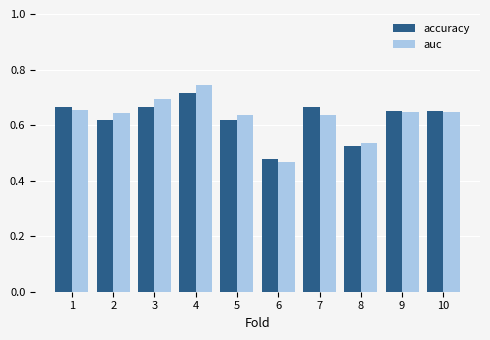

How many bars are there in total?

20